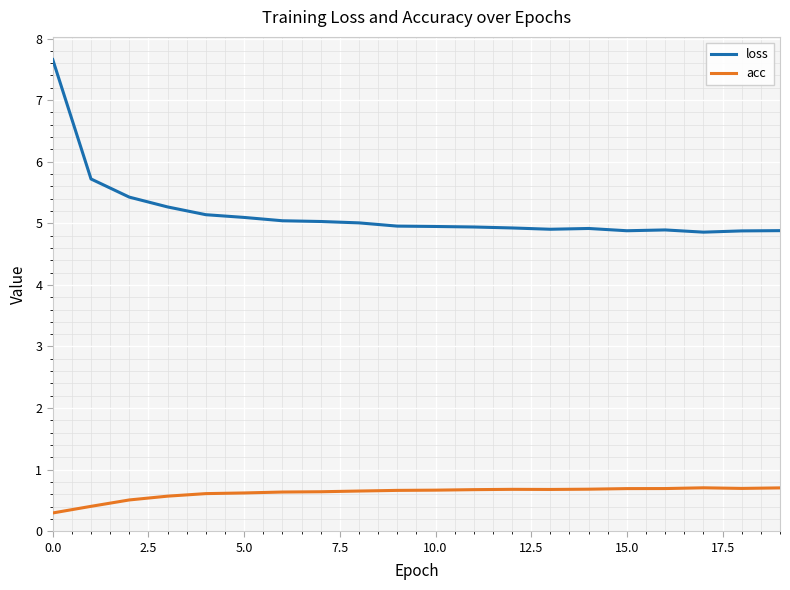

What is the maximum value shown in the chart?

7.7